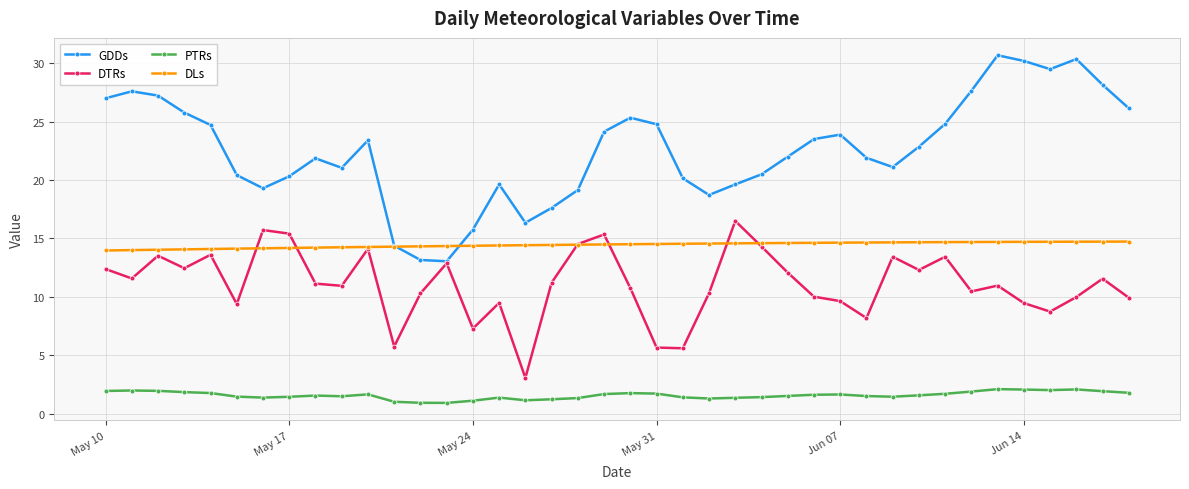

Which series ends up on top after the final intersection of DLs and GDDs?

GDDs